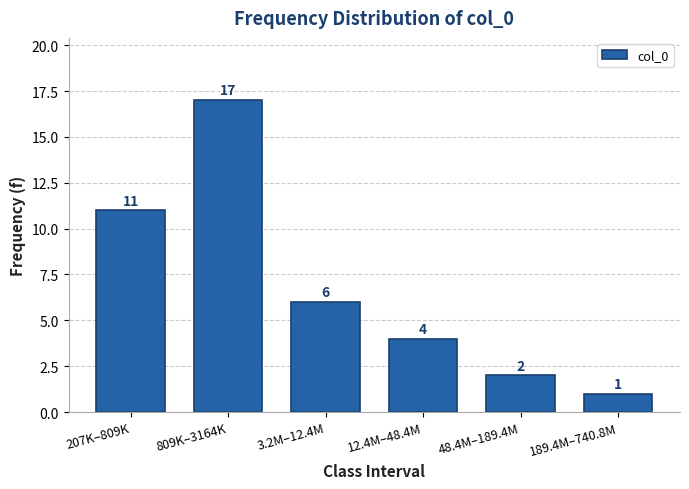

Reading right to left, extract all data points from this chart.

1	2	4	6	17	11